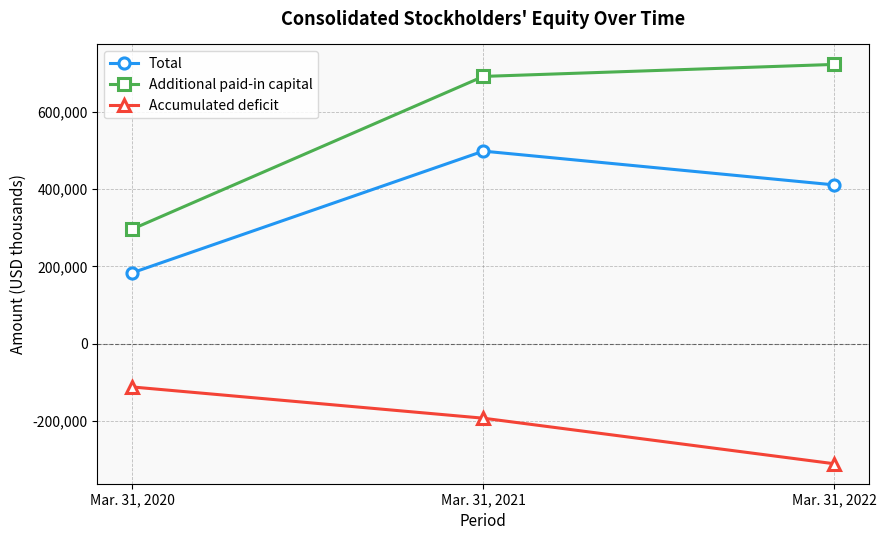

At how many categories does at least one series exceed 317957?

2